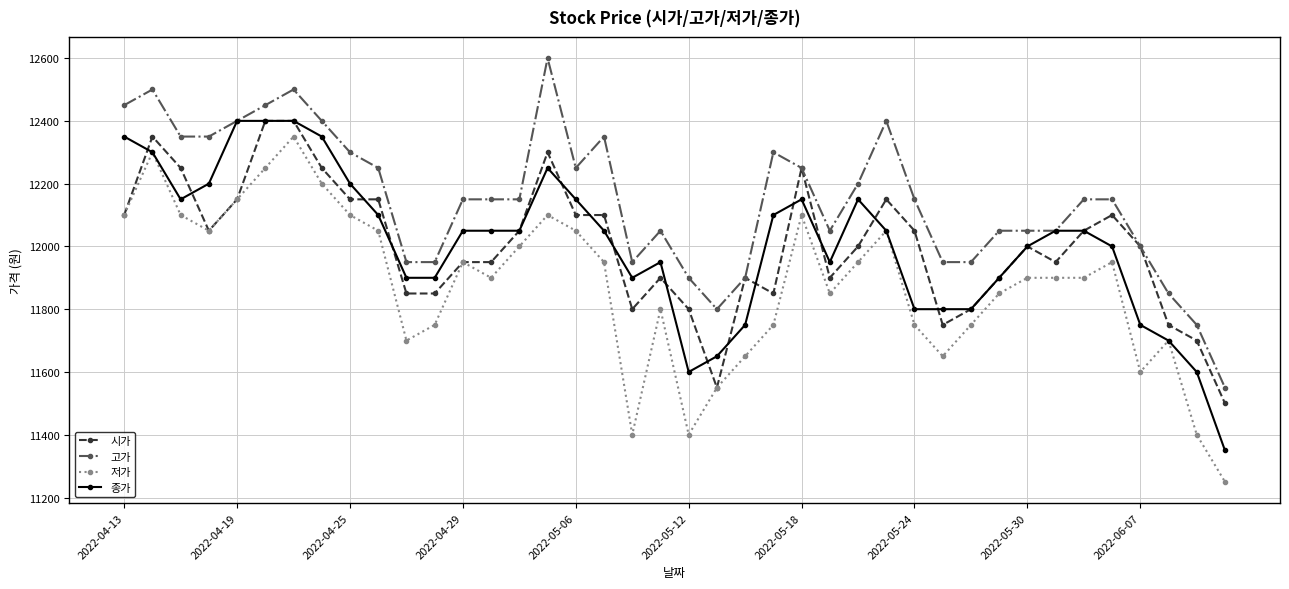

What is the sum of all 고가 values?

485950